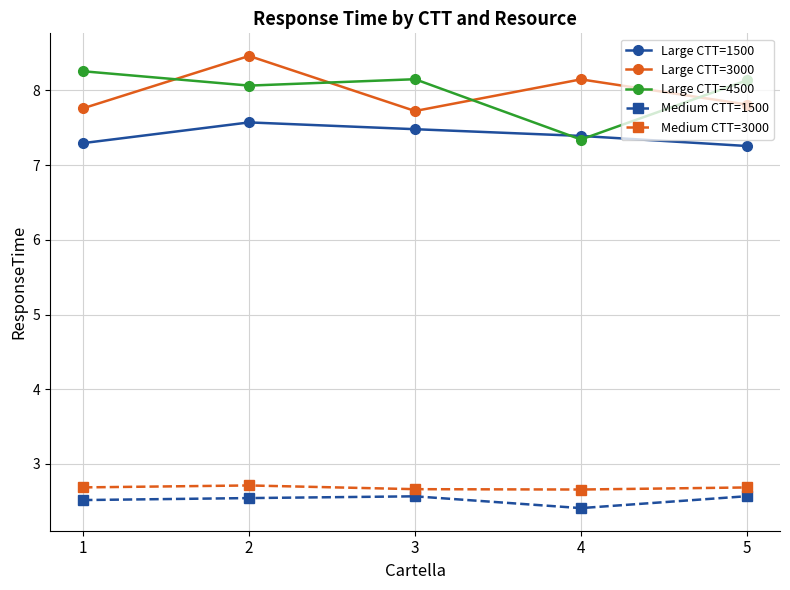

What is the sum of all Medium CTT=3000 values?

13.4